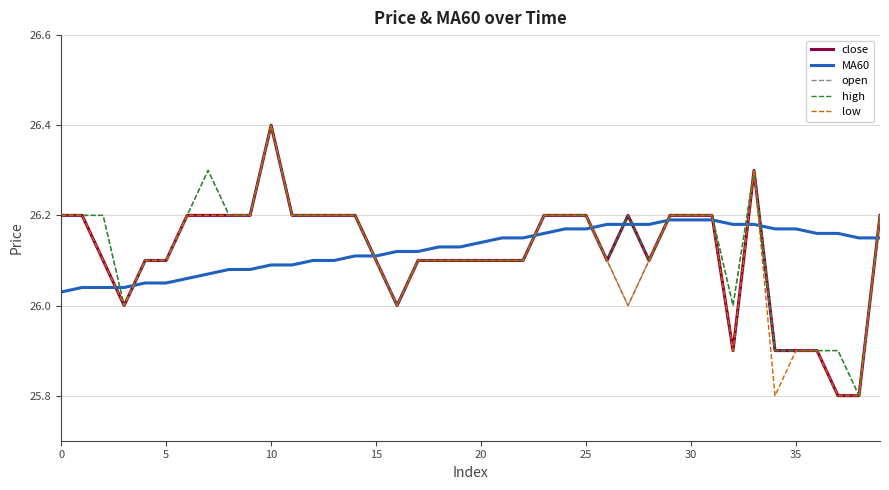

What is the maximum value shown in the chart?

26.4